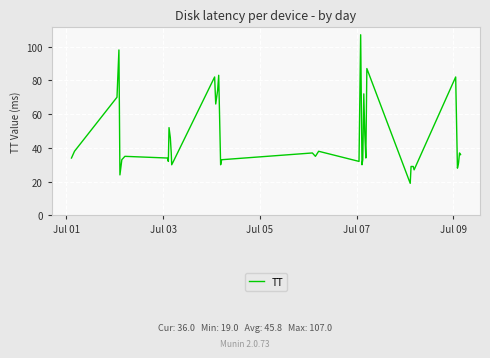

What is the difference between the maximum and minimum values?

88